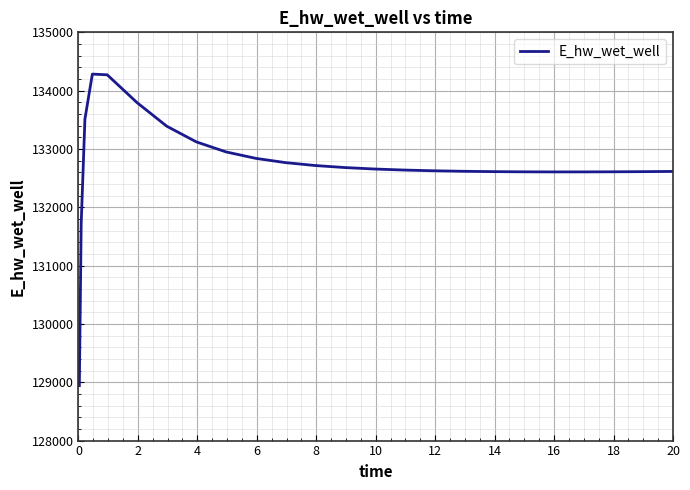

What is the smallest value displayed?

128942.2